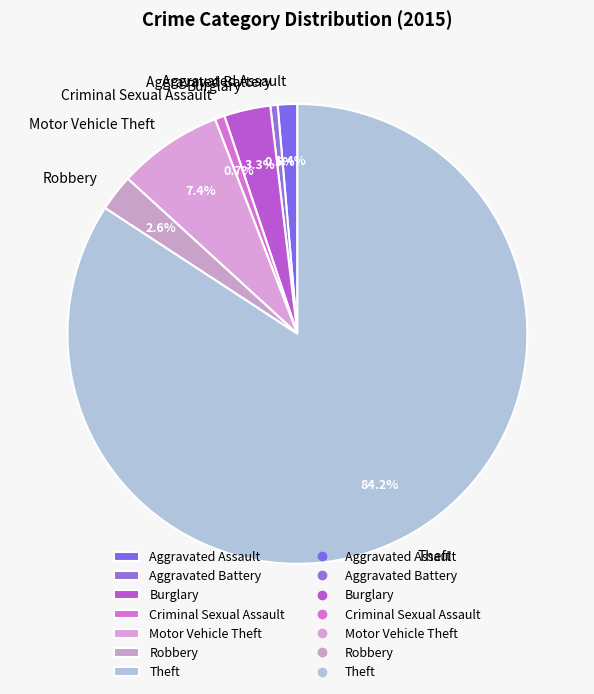

Which category has the biggest portion of the pie?

Theft